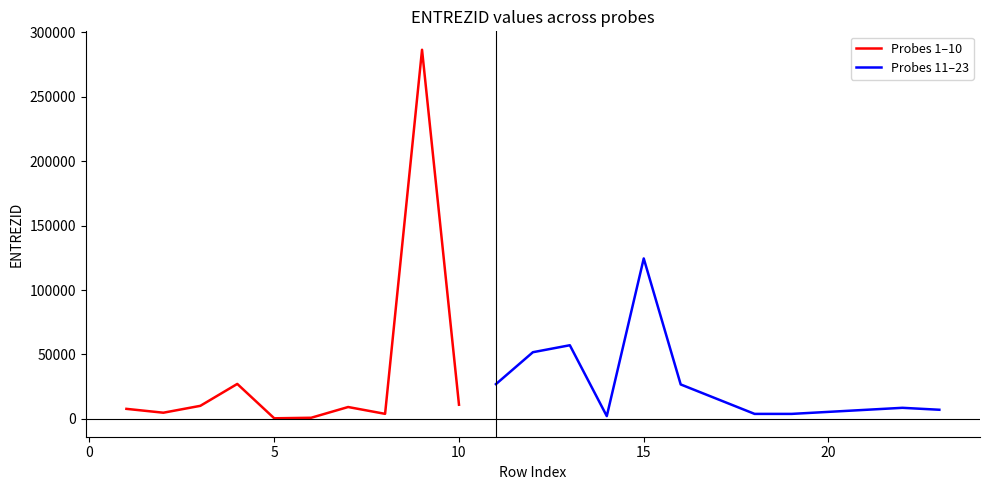

Is it true that Probes 1–10 equals 1319 at 0?

False